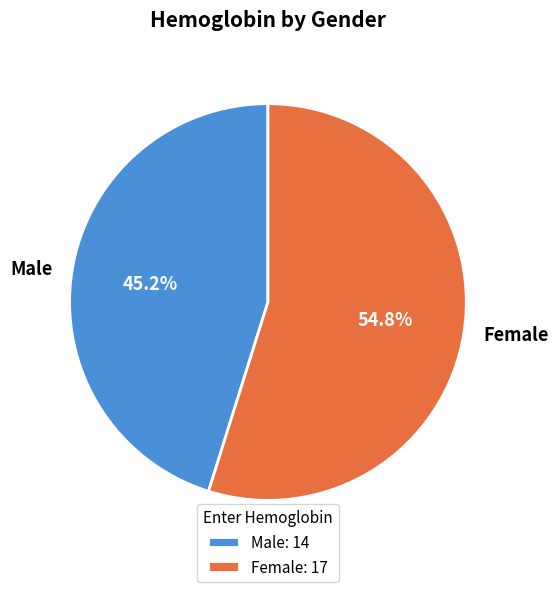

Which category has the smallest portion of the pie?

Male